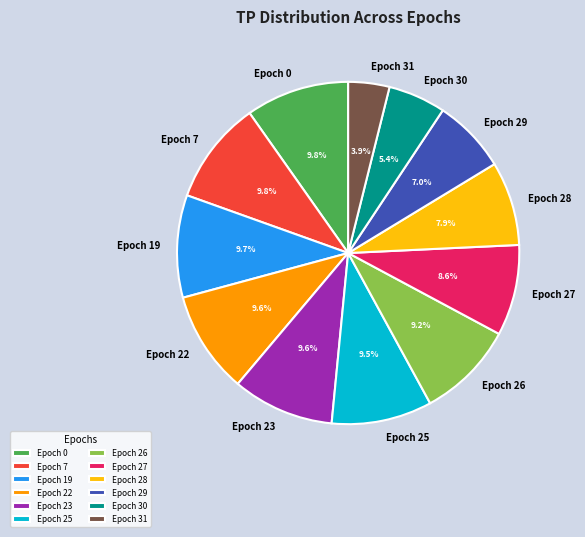

Between Epoch 19 and Epoch 29, which is larger?

Epoch 19